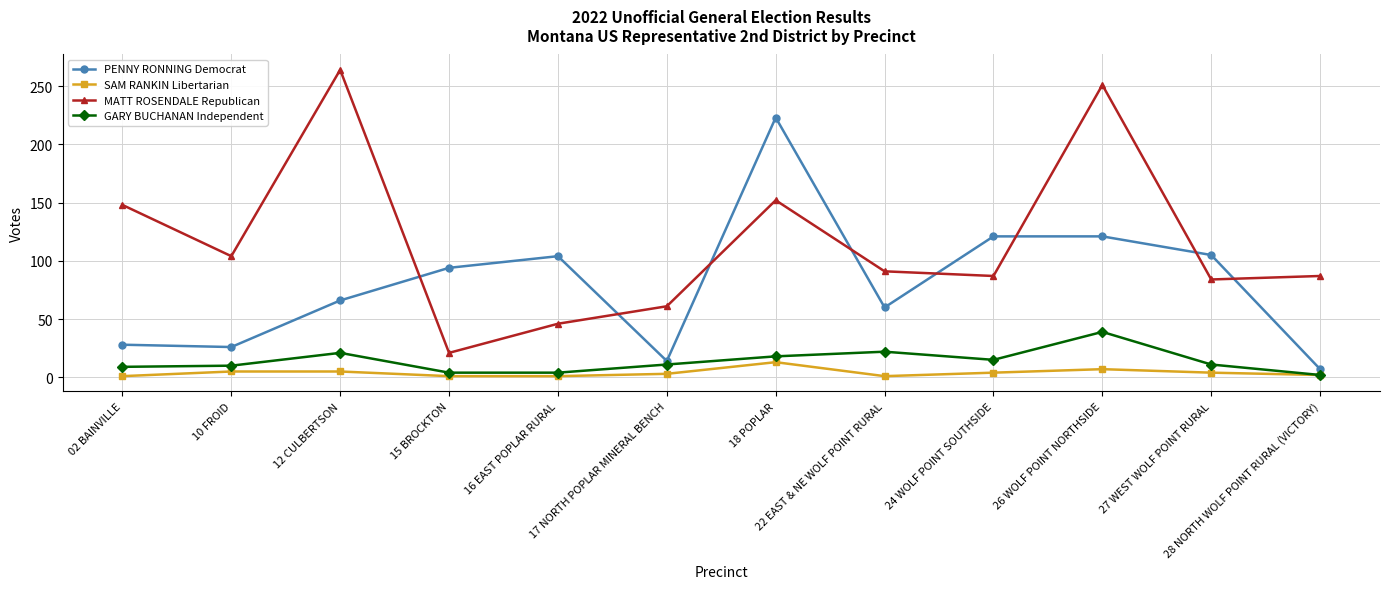

What is the value of the PENNY RONNING Democrat point at the 1st from the left?

28